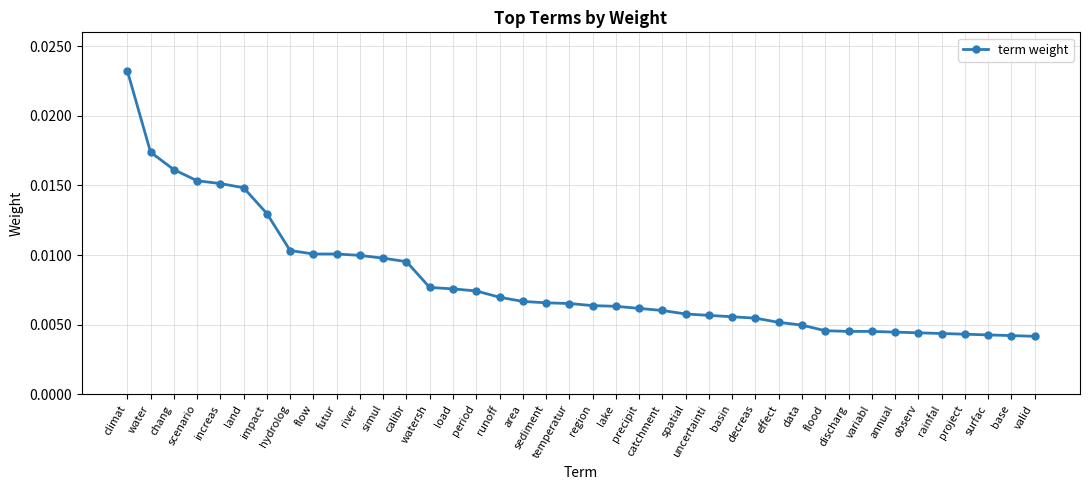

Which category has the highest value across all series?

climat